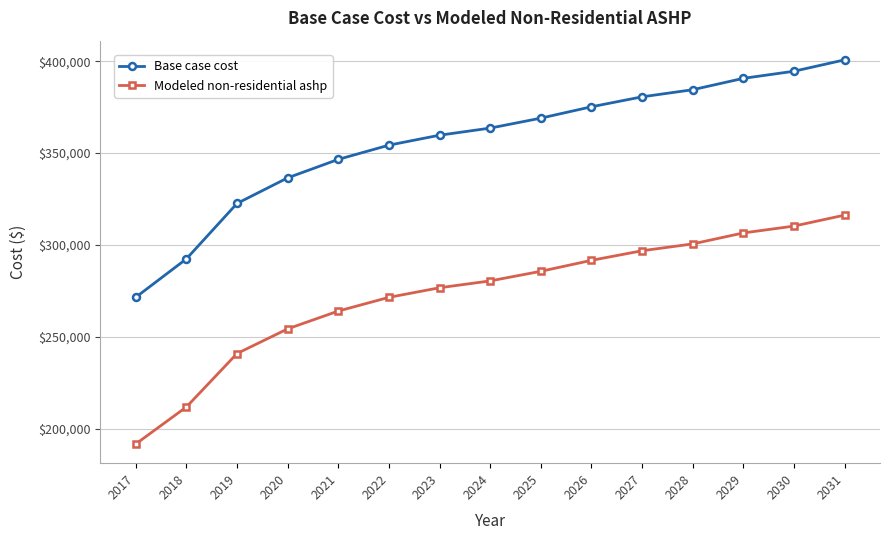

List the labels in order of Base case cost value, largest first.

2031, 2030, 2029, 2028, 2027, 2026, 2025, 2024, 2023, 2022, 2021, 2020, 2019, 2018, 2017